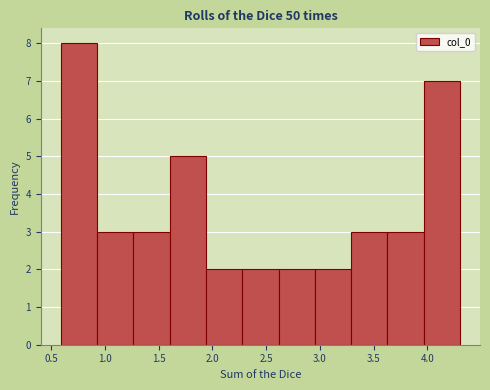

What is the height of the bar covering 2.95 to 3.30 on the x-axis? Neither the bar edges nor the heights are printed on the chart, so give them approximately, as read against the axes.

2